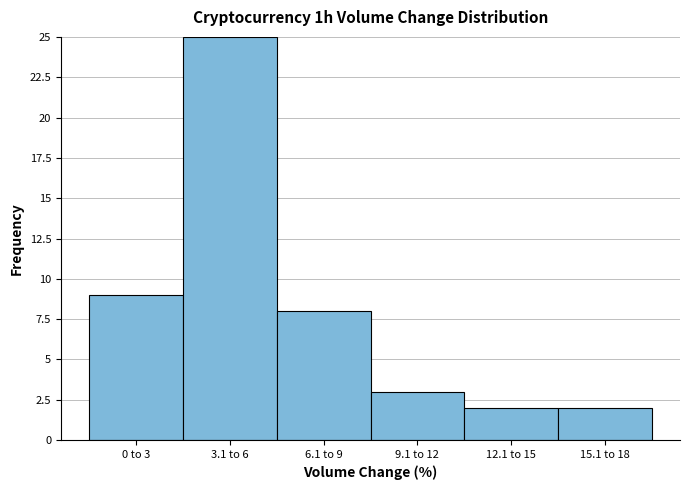

Reading left to right, transcribe all the data shown in this chart.

0 to 3=9	3.1 to 6=25	6.1 to 9=8	9.1 to 12=3	12.1 to 15=2	15.1 to 18=2